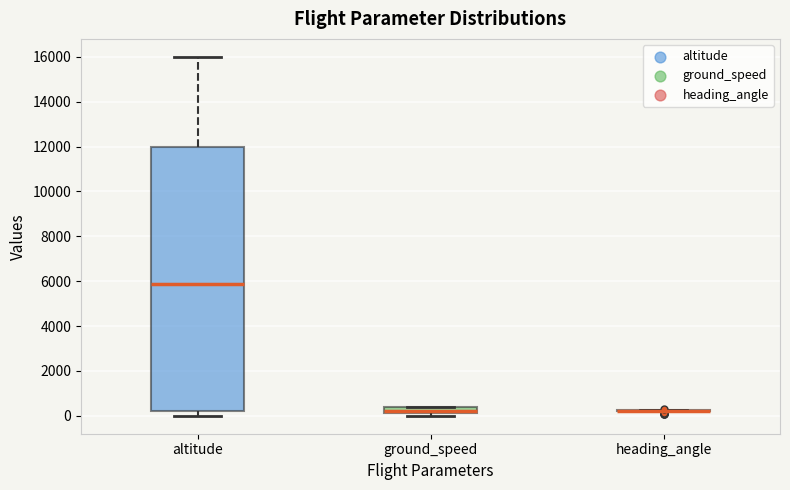

Which box is the tallest, from its lower edge to its upper edge?

altitude